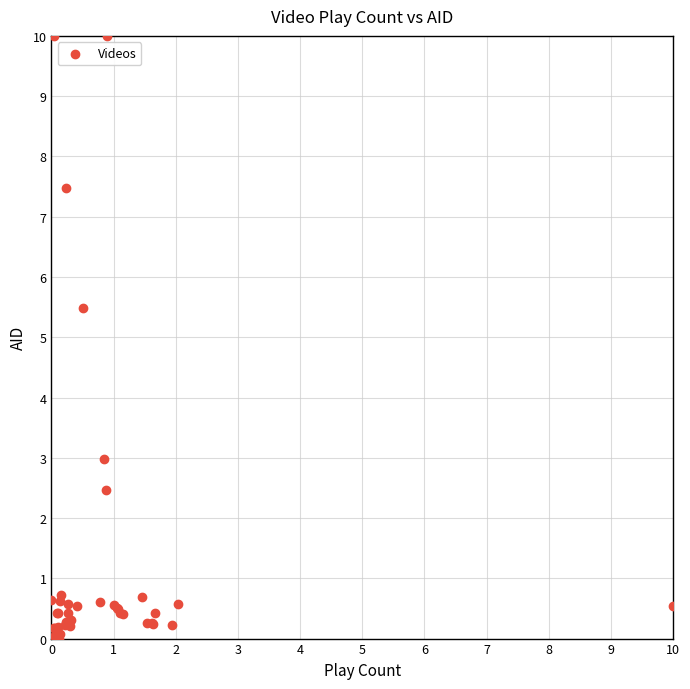

What Y value in the scatter plot is closest to 5?

5.5